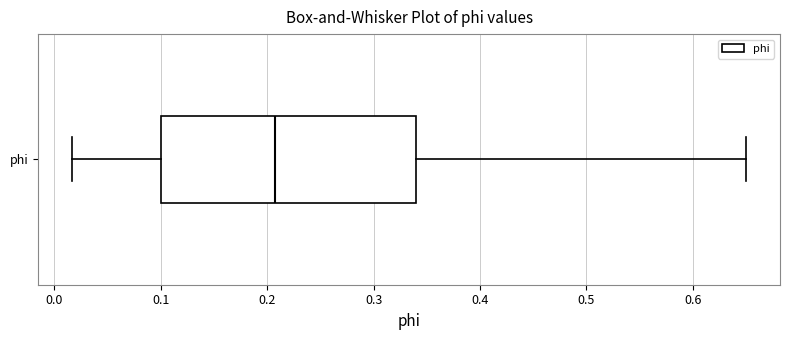

Where is the left edge of the box for phi on the x-axis? The values are not printed on the chart, so give them approximately, as read against the axis.

0.10